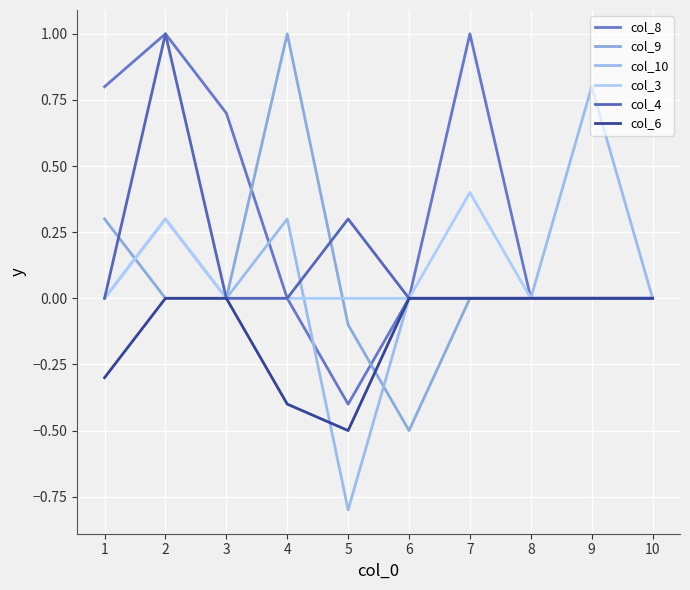

Does the chart display data point markers on the line(s)?

No